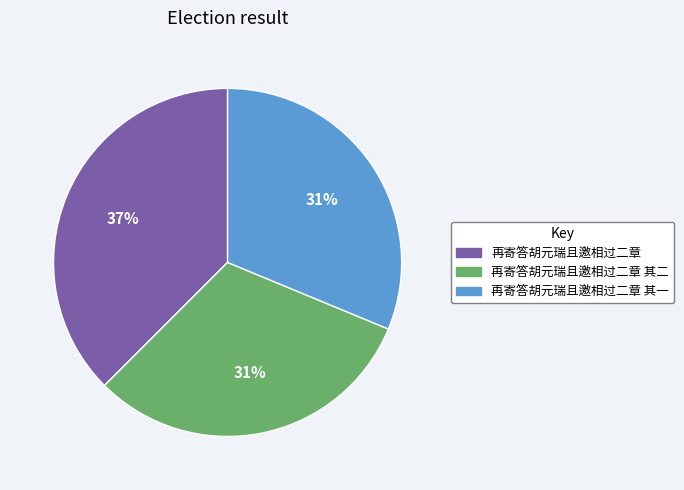

Count the number of slices in the pie.

3